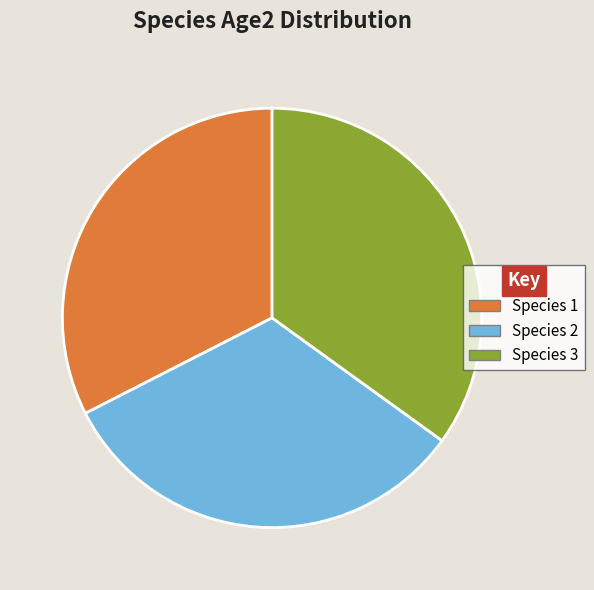

How many segments does this pie chart have?

3